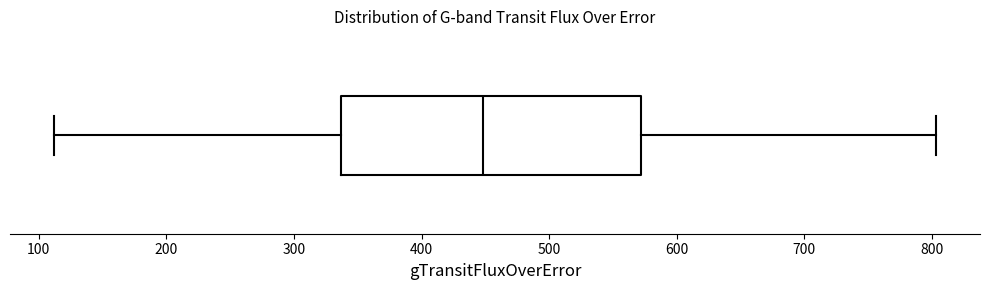

Read this box plot against the x-axis: the position of the median line, the range covered by the box, and the ends of both whiskers. The values are not printed on the chart, so give them approximately, as read against the axis.

median 450, box 340 to 570, whiskers 110 to 800